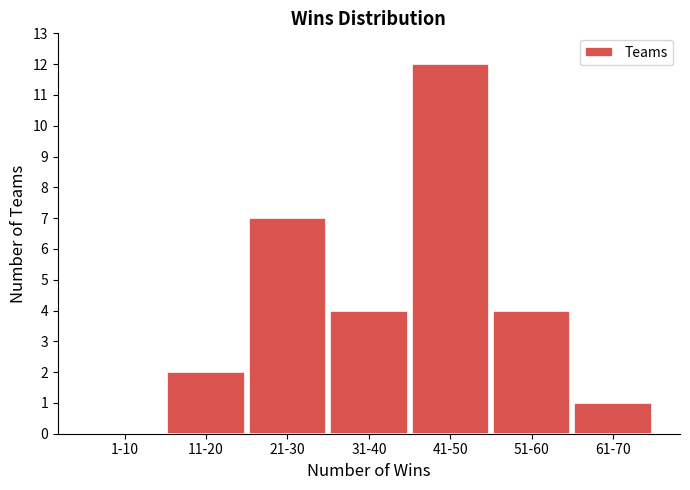

Reading left to right, what are all the values shown in this chart?

1-10=0	11-20=2	21-30=7	31-40=4	41-50=12	51-60=4	61-70=1